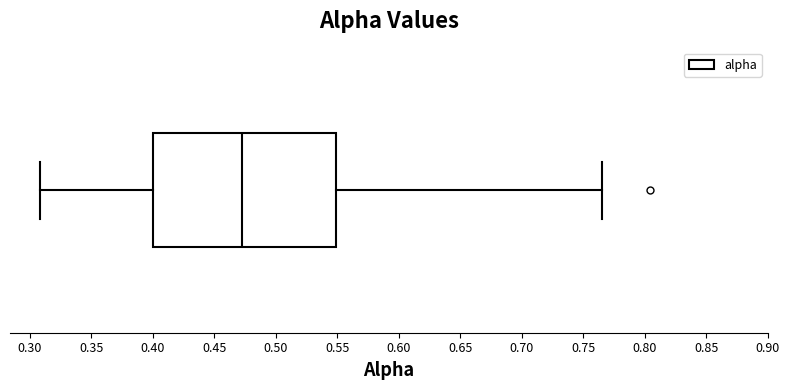

Where is the right edge of the box on the x-axis? The values are not printed on the chart, so give them approximately, as read against the axis.

0.550